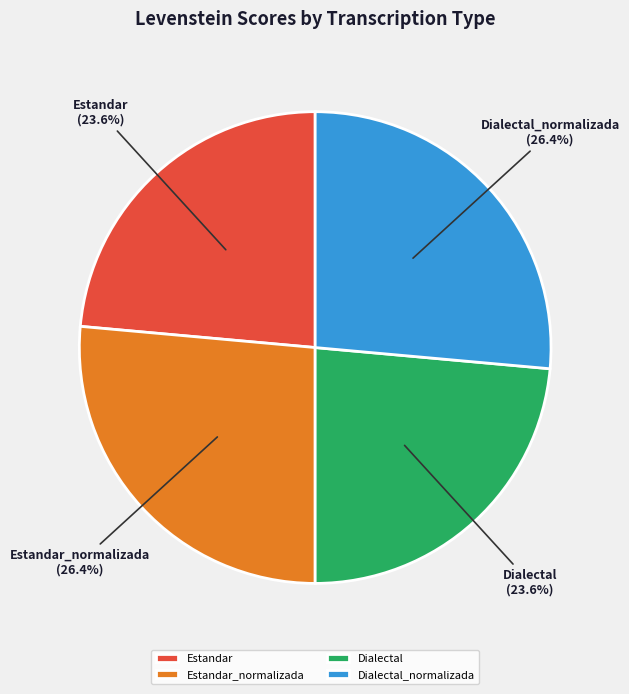

What is the total percentage of Estandar_normalizada and Dialectal?

50.0%